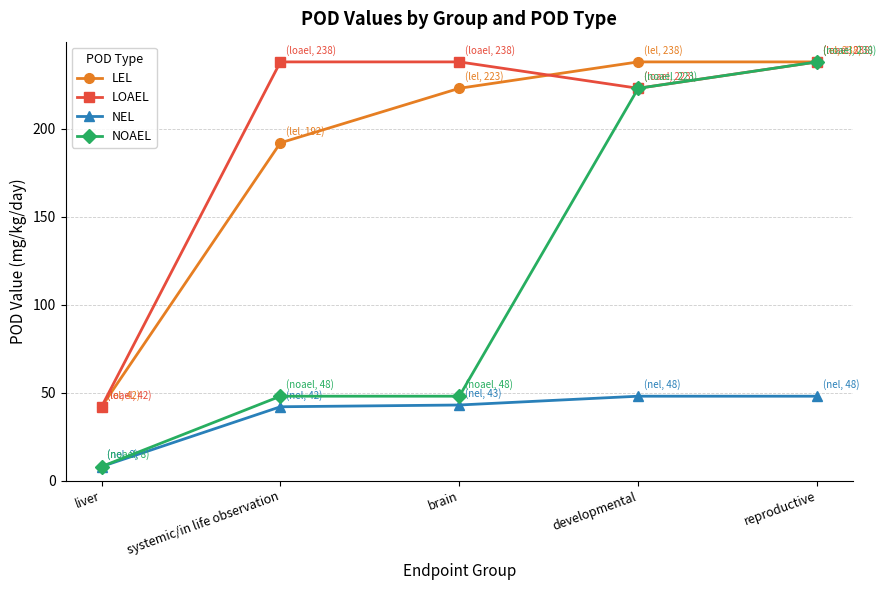

What is the average value of the NEL series?

38